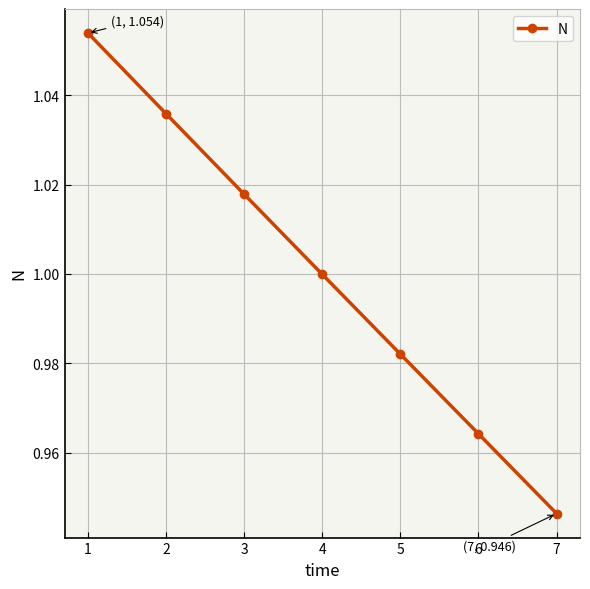

The value at 3 is 1.0. True or false?

True